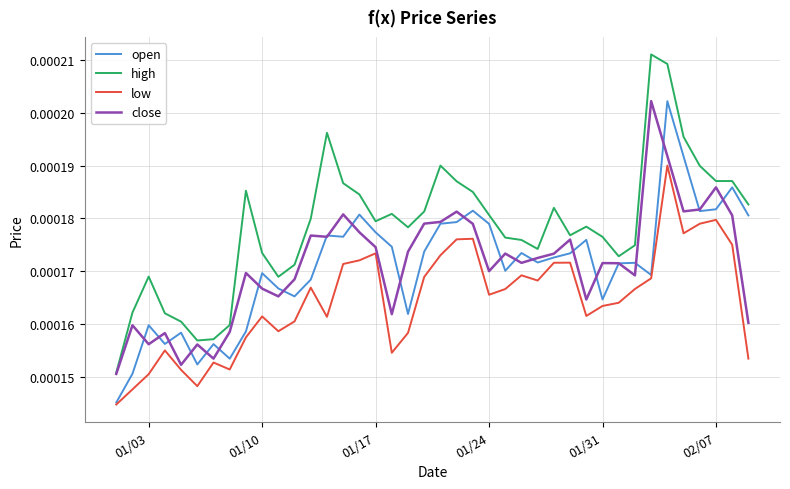

Which series has the largest total across all categories?

high